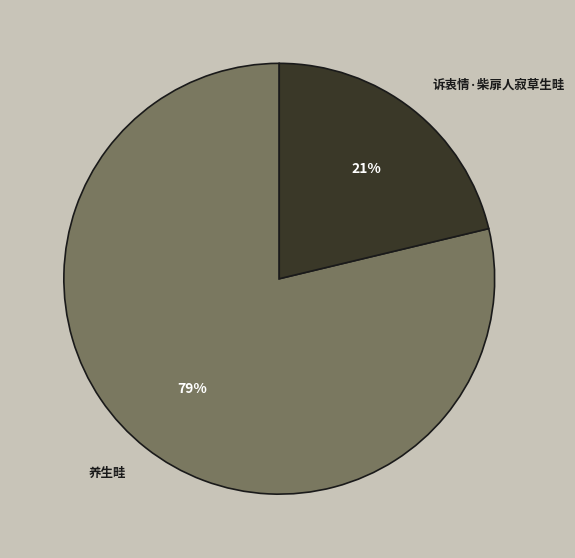

To the nearest percent, what percentage of the pie is 养生畦?

79%